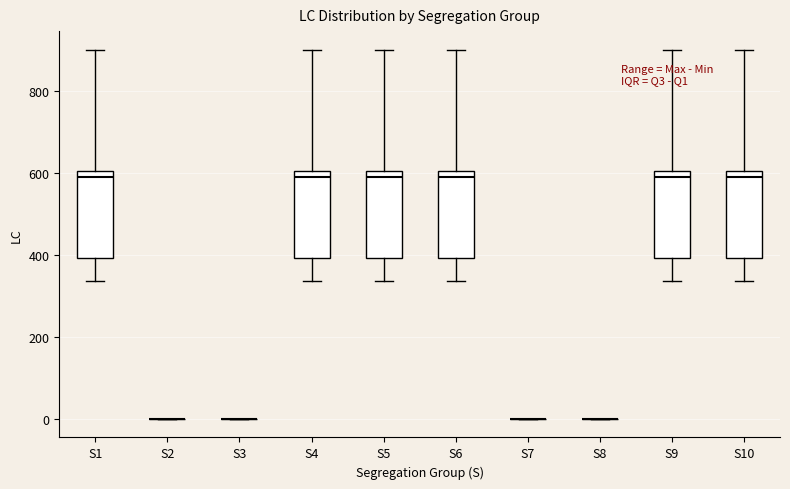

Reading left to right, transcribe this box plot: for each box, give where its median line is, the range the box spans, and where its two whiskers end, as read against the y-axis. The values are not printed on the chart, so give them approximately, as read against the axis.

S1: median 600 (just below the box's upper edge), box 400 to 600, whiskers 340 to 900
S2: box collapsed to a line at 0, whiskers 0 to 0
S3: box collapsed to a line at 0, whiskers 0 to 0
S4: median 600 (just below the box's upper edge), box 400 to 600, whiskers 340 to 900
S5: median 600 (just below the box's upper edge), box 400 to 600, whiskers 340 to 900
S6: median 600 (just below the box's upper edge), box 400 to 600, whiskers 340 to 900
S7: box collapsed to a line at 0, whiskers 0 to 0
S8: box collapsed to a line at 0, whiskers 0 to 0
S9: median 600 (just below the box's upper edge), box 400 to 600, whiskers 340 to 900
S10: median 600 (just below the box's upper edge), box 400 to 600, whiskers 340 to 900